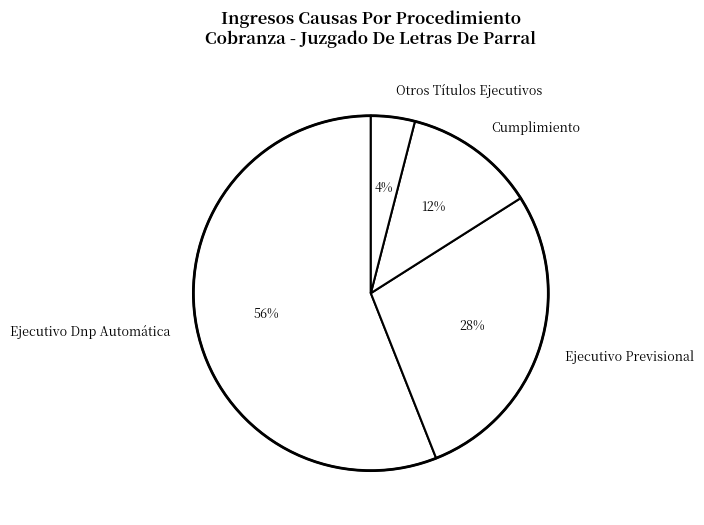

Is there any slice that represents more than half of the pie?

Yes